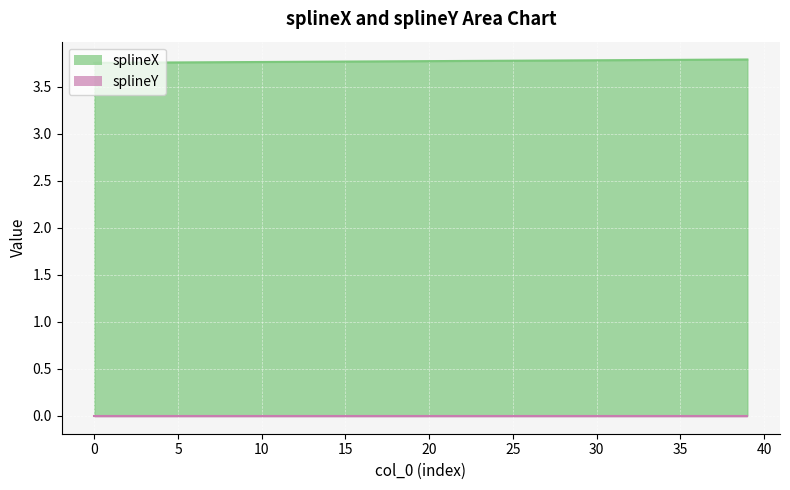

Reading right to left, transcribe all the data shown in this chart.

3.8	3.8	3.8	3.8	3.8	3.8	3.8	3.8	3.8	3.8	3.8	3.8	3.8	3.8	3.8	3.8	3.8	3.8	3.8	3.8	3.8	3.8	3.8	3.8	3.8	3.8	3.8	3.8	3.8	3.8	3.8	3.8	3.8	3.8	3.8	3.8	3.8	3.8	3.8	3.8